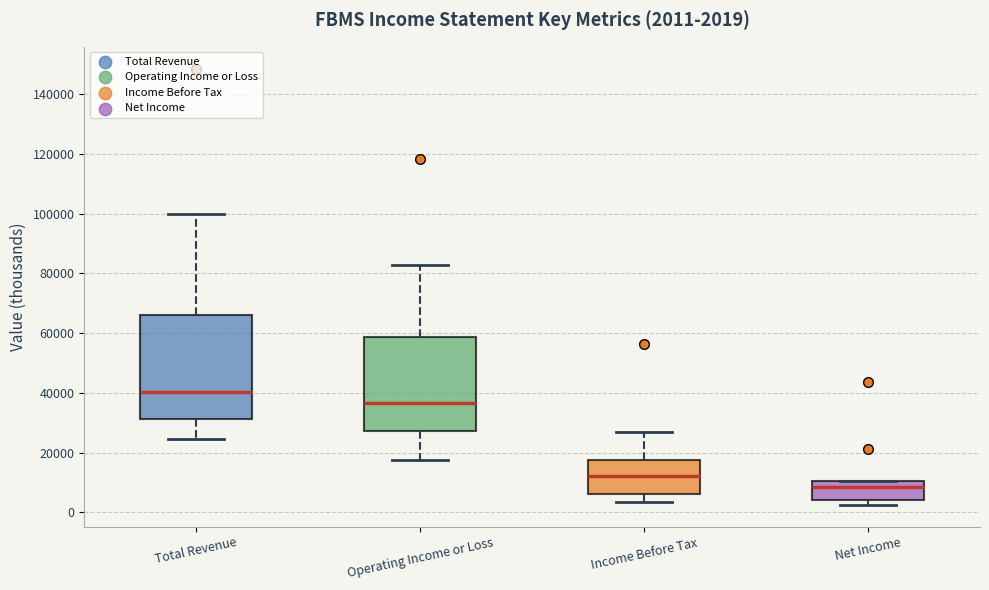

Which box's median line is the lowest?

Net Income